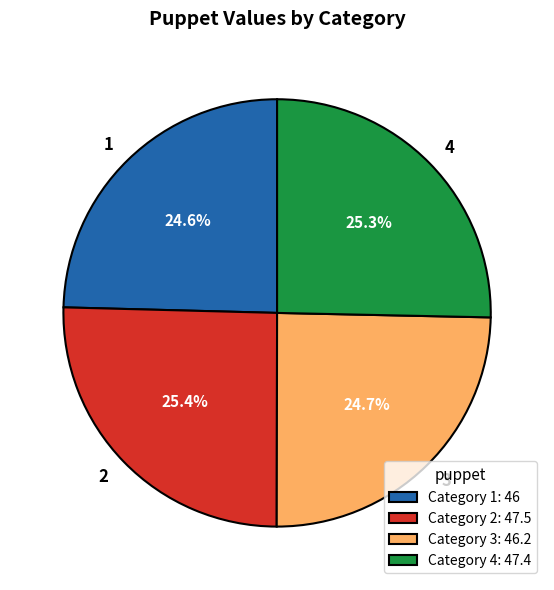

Does any single category account for the majority?

No